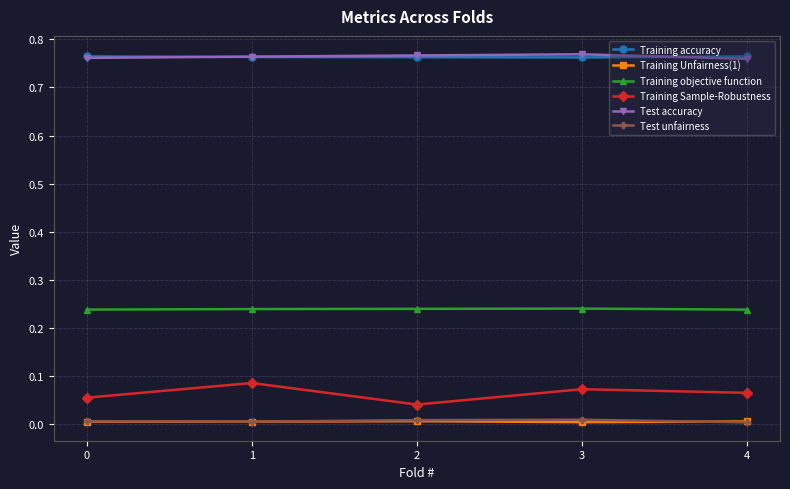

Is it true that Test accuracy equals 0.4 at 3?

False